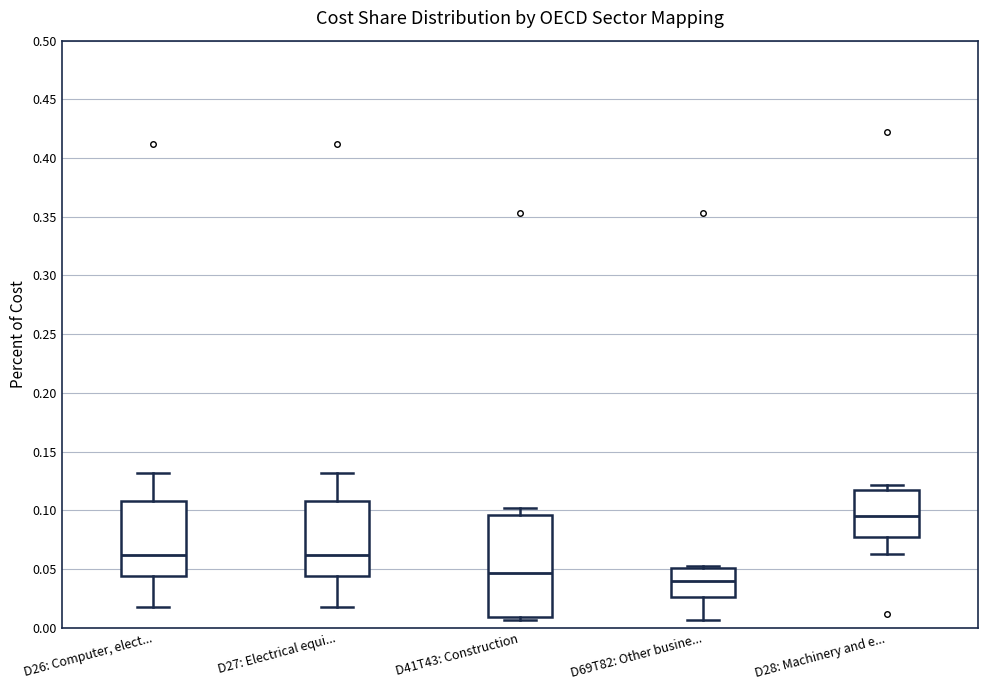

Where does the lower whisker of the box for D27: Electrical equi... end on the y-axis? The values are not printed on the chart, so give them approximately, as read against the axis.

0.020